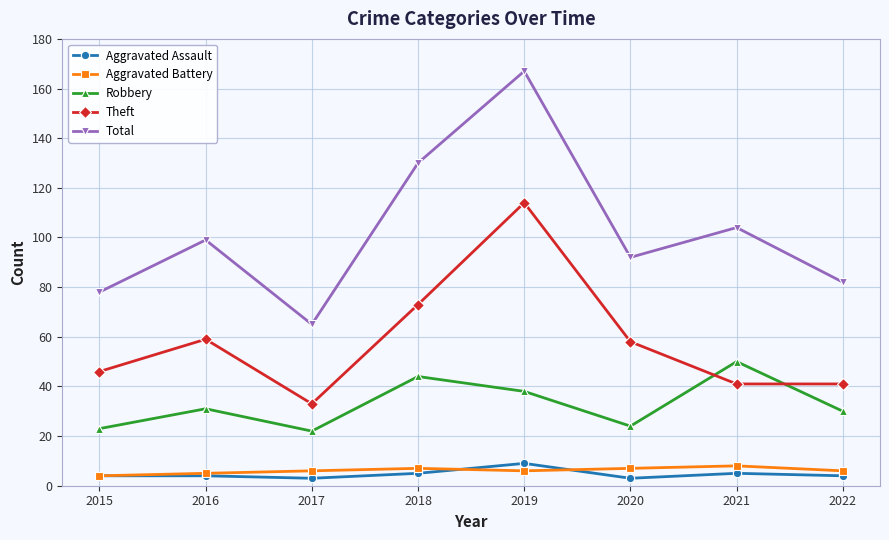

What is the lowest value of the Total series?

65